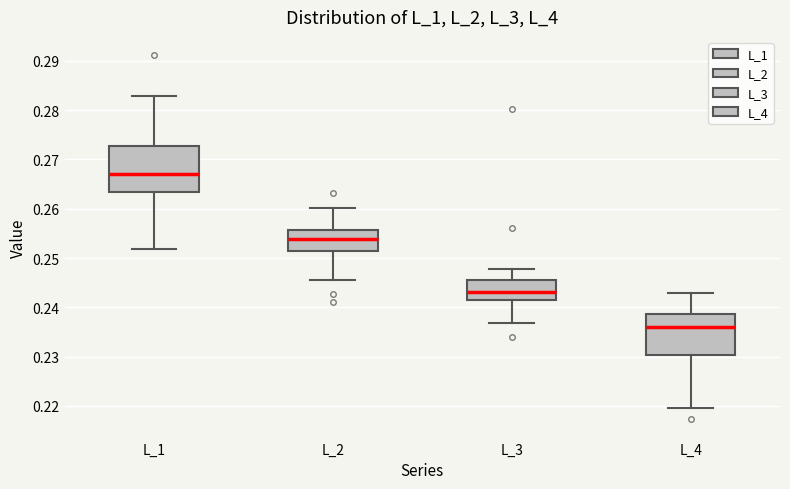

Where does the upper whisker of the box for L_2 end on the y-axis? The values are not printed on the chart, so give them approximately, as read against the axis.

0.260